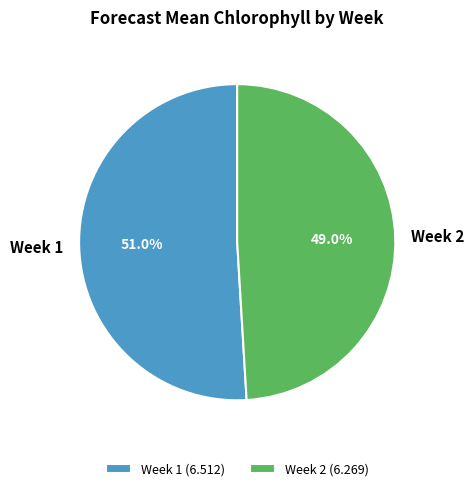

What percentage is the Week 2 slice, to the nearest percent?

49%